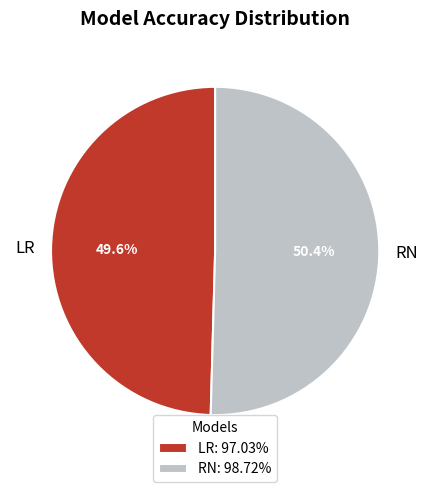

Combined, do RN and LR account for over 50%?

Yes